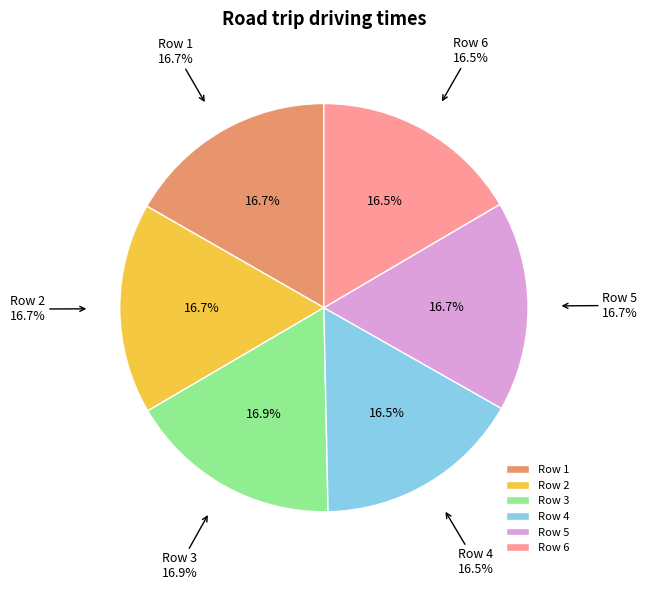

Between 3 and 2, which is larger?

3